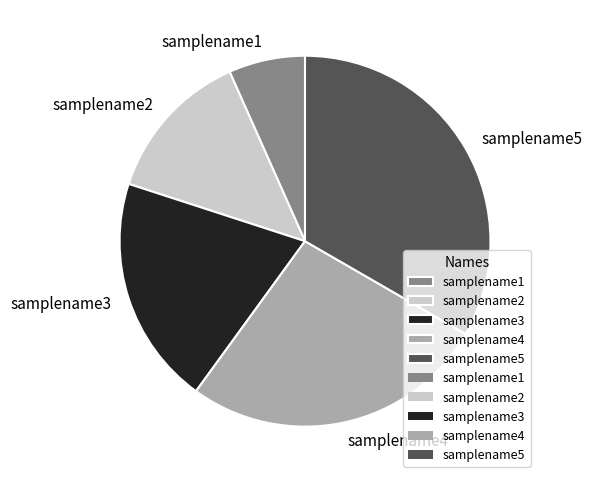

Does any single category account for the majority?

No